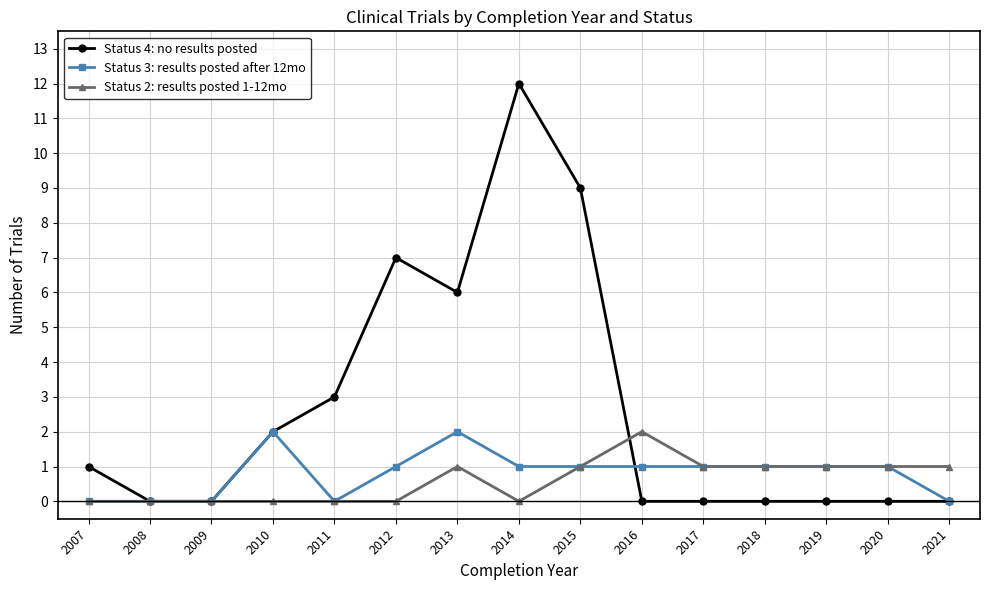

Is it true that Status 4: no results posted equals 5 at 2016?

False